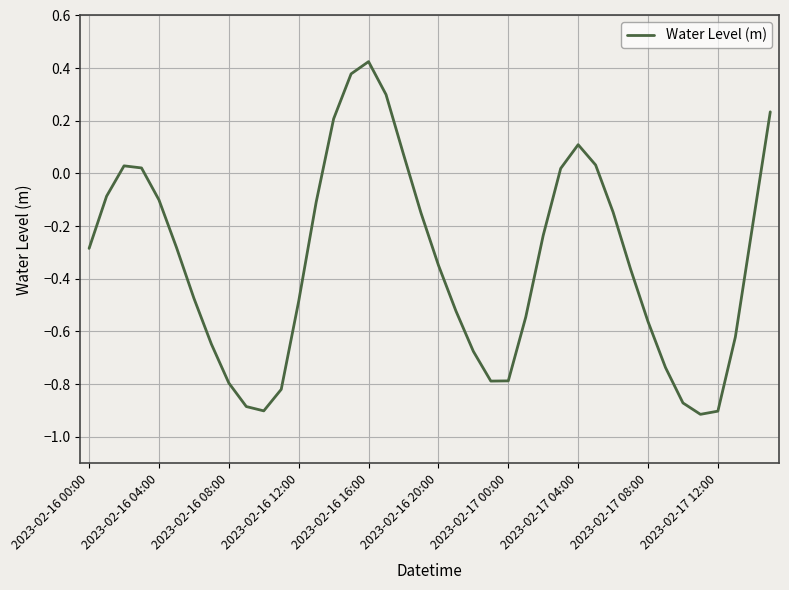

What is the difference between the maximum and minimum values?

1.3